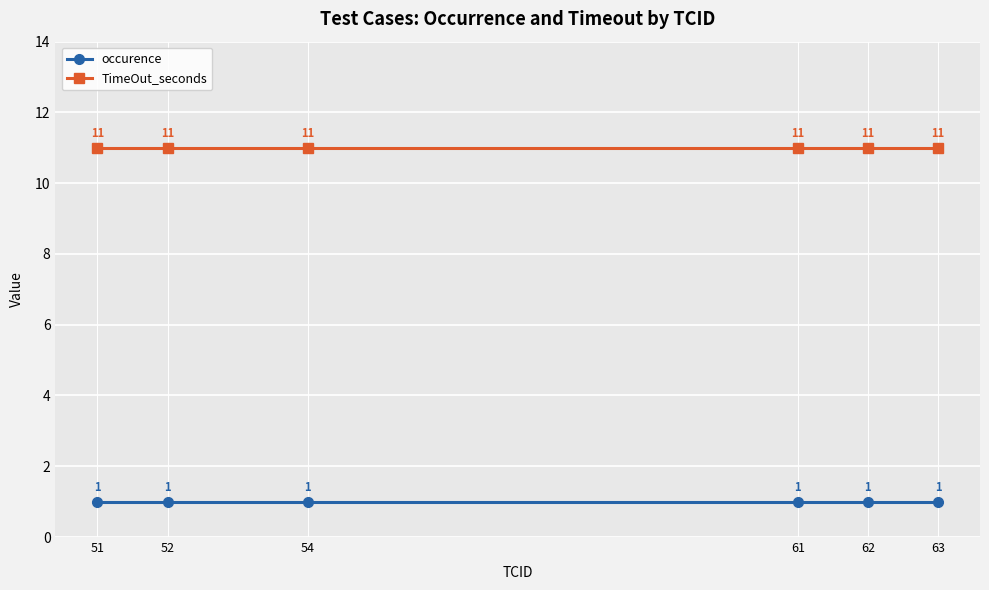

What is the total value across all series at 61?

12